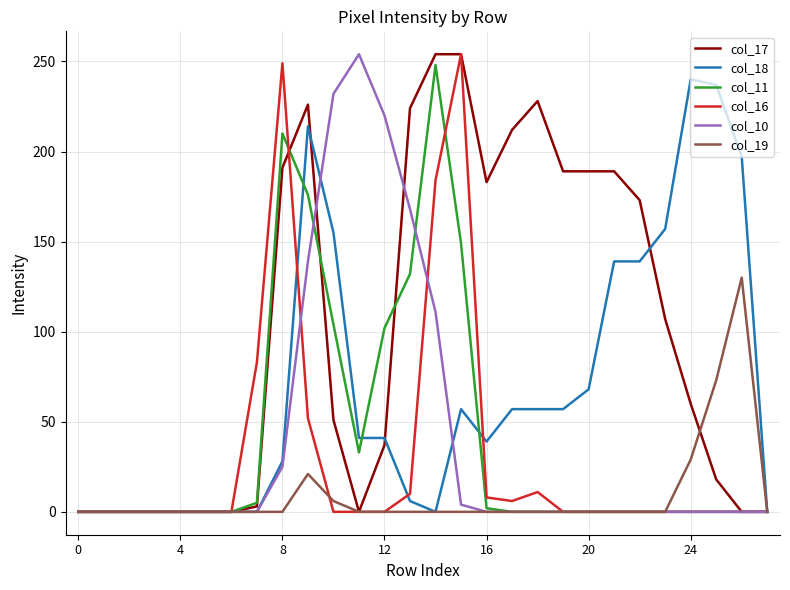

What is the greatest value displayed?

254